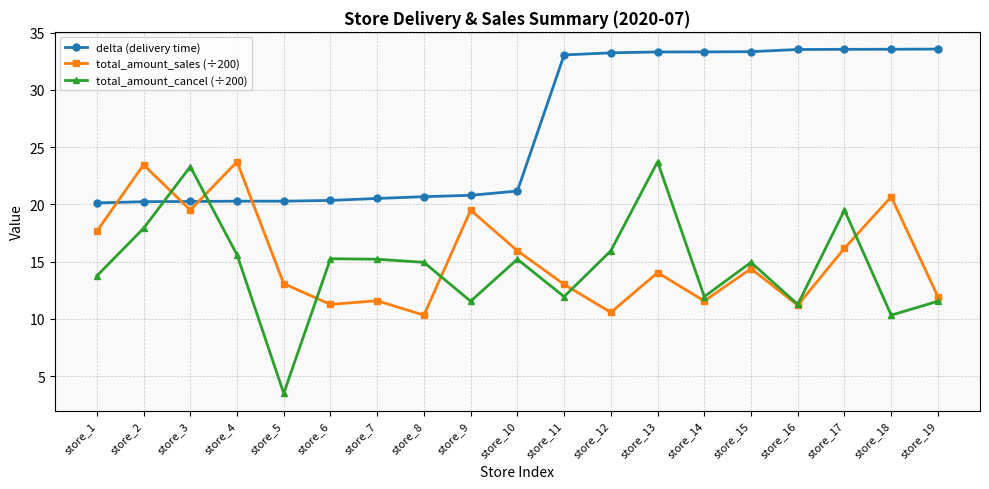

At how many categories does at least one series exceed 30?

9